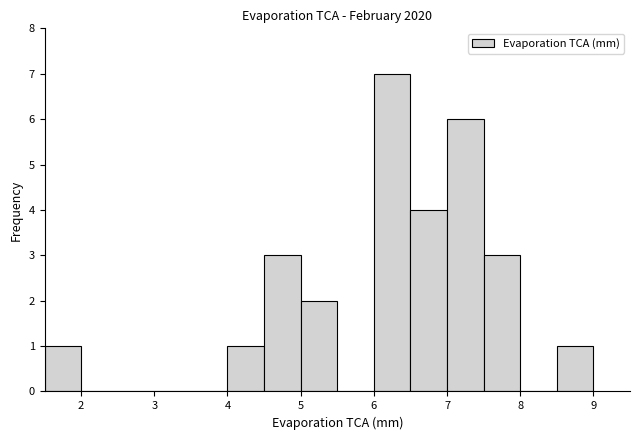

Reading left to right, transcribe this chart: for each bar, give the range it covers on the x-axis and its height. The values are not printed on the chart, so give them approximately, as read against the axis.

1.5 to 2.0: 1
2.0 to 2.5: 0
2.5 to 3.0: 0
3.0 to 3.5: 0
3.5 to 4.0: 0
4.0 to 4.5: 1
4.5 to 5.0: 3
5.0 to 5.5: 2
5.5 to 6.0: 0
6.0 to 6.5: 7
6.5 to 7.0: 4
7.0 to 7.5: 6
7.5 to 8.0: 3
8.0 to 8.5: 0
8.5 to 9.0: 1